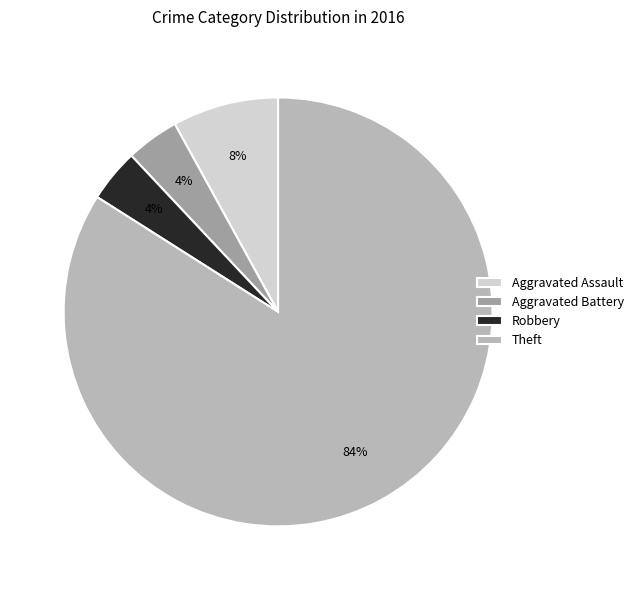

Combined, do Robbery and Aggravated Assault account for over 50%?

No